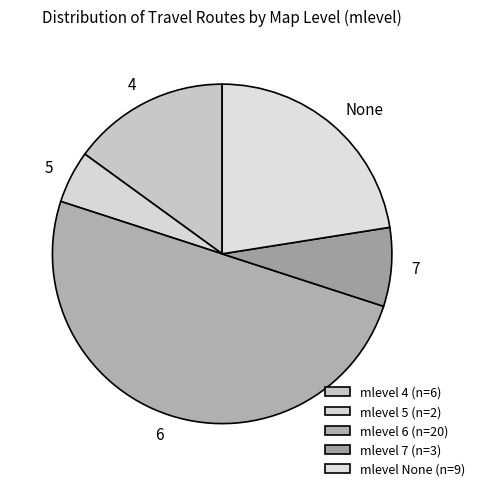

How many slices are in this pie chart?

5